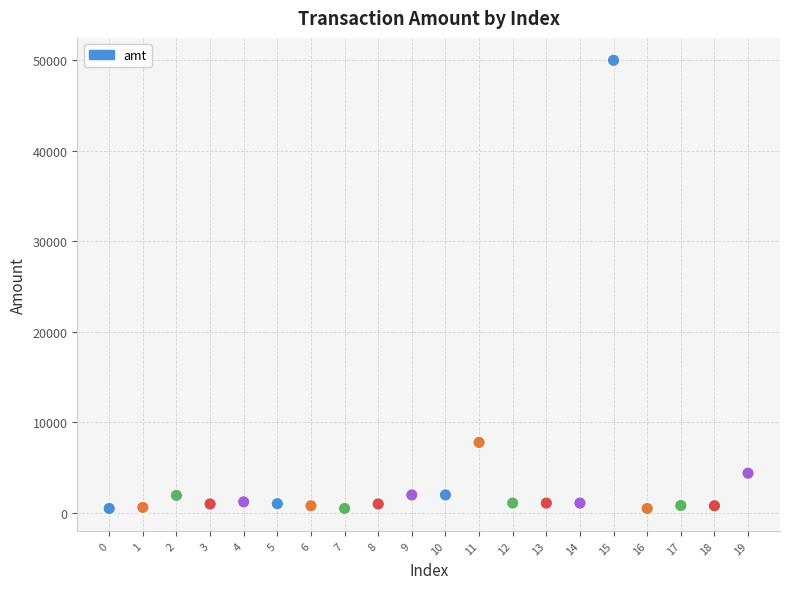

What Y value in the scatter plot is closest to 25249?

7800.0